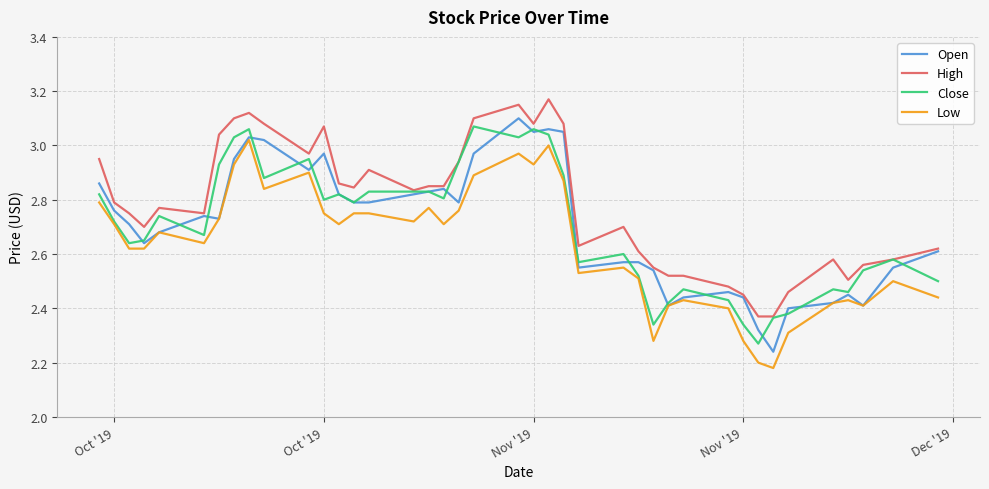

Which series has the largest total across all categories?

High